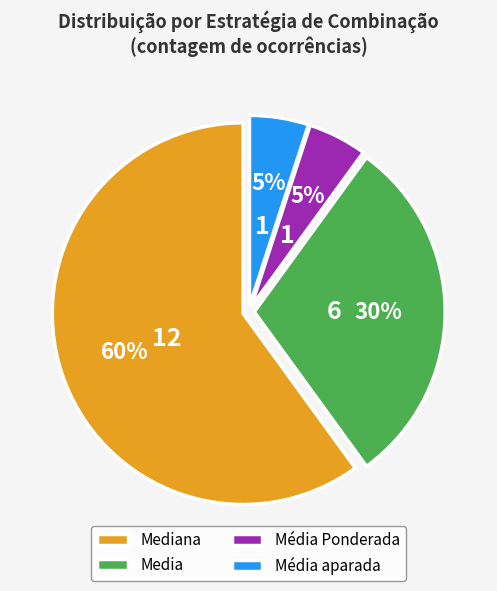

Is Mediana the majority of the pie?

Yes